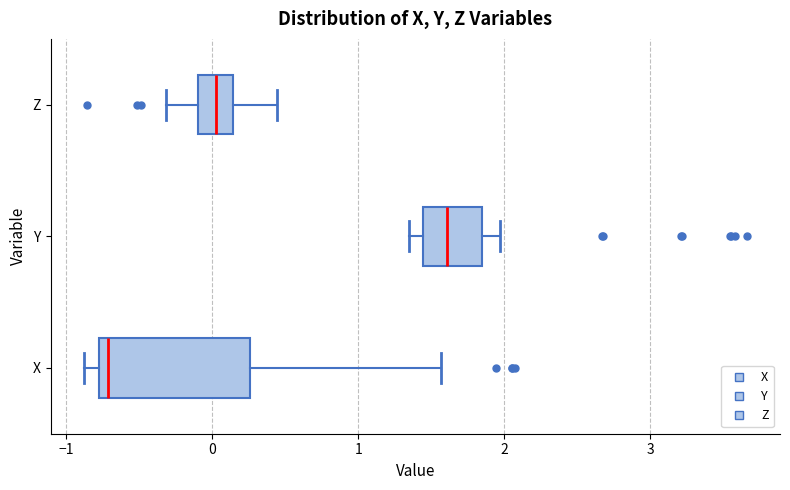

Reading bottom to top, read every box against the x-axis: the position of its median line, the range the box covers, and the ends of its whiskers. The values are not printed on the chart, so give them approximately, as read against the axis.

X: median -0.7, box -0.8 to 0.3, whiskers -0.9 to 1.6
Y: median 1.6, box 1.4 to 1.8, whiskers 1.3 to 2.0
Z: median 0.0, box -0.1 to 0.1, whiskers -0.3 to 0.4